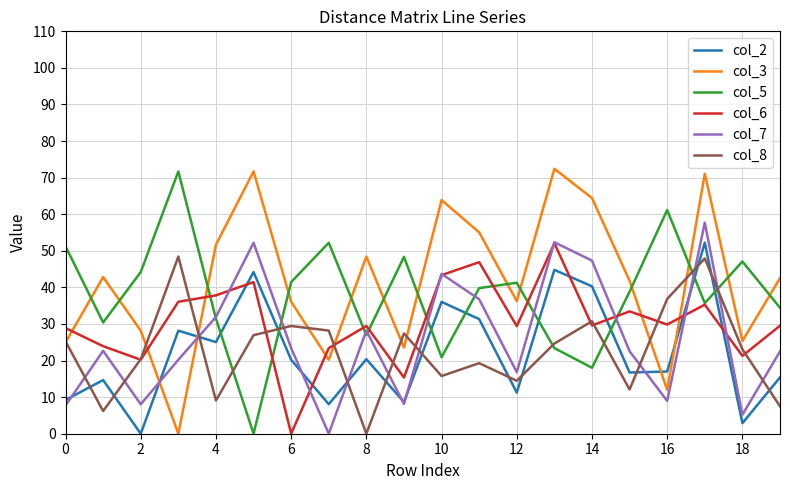

Does the chart display data point markers on the line(s)?

No